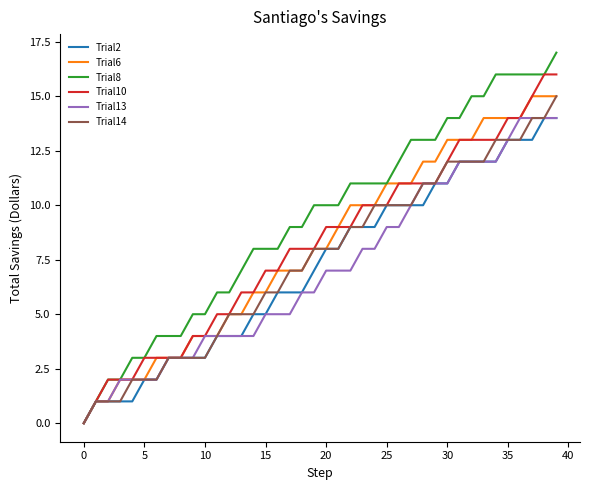

Reading left to right, transcribe all the data shown in this chart.

Trial2: 0	1	1	1	1	2	2	3	3	3	3	4	4	4	5	5	6	6	6	7	8	8	9	9	9	10	10	10	10	11	11	12	12	12	12	13	13	13	14	14
Trial6: 0	1	1	2	2	2	3	3	3	4	4	4	5	5	6	6	7	7	7	8	8	9	10	10	10	11	11	11	12	12	13	13	13	14	14	14	14	15	15	15
Trial8: 0	1	2	2	3	3	4	4	4	5	5	6	6	7	8	8	8	9	9	10	10	10	11	11	11	11	12	13	13	13	14	14	15	15	16	16	16	16	16	17
Trial10: 0	1	2	2	2	3	3	3	3	4	4	5	5	6	6	7	7	8	8	8	9	9	9	10	10	10	11	11	11	11	12	13	13	13	13	14	14	15	16	16
Trial13: 0	1	1	2	2	2	2	3	3	3	4	4	4	4	4	5	5	5	6	6	7	7	7	8	8	9	9	10	11	11	11	12	12	12	12	13	14	14	14	14
Trial14: 0	1	1	1	2	2	2	3	3	3	3	4	5	5	5	6	6	7	7	8	8	8	9	9	10	10	10	10	11	11	12	12	12	12	13	13	13	14	14	15